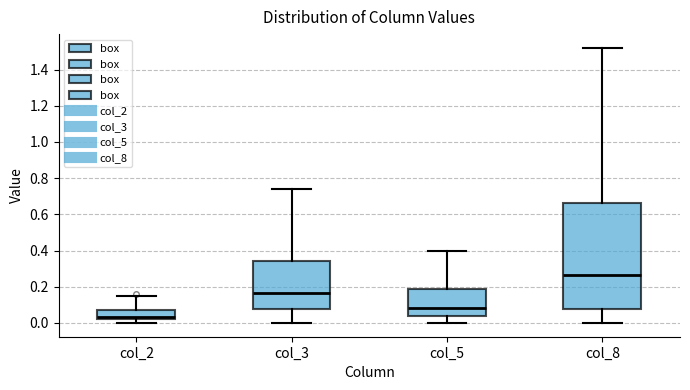

Comparing the boxes themselves (not the whiskers), which one is the tallest?

col_8